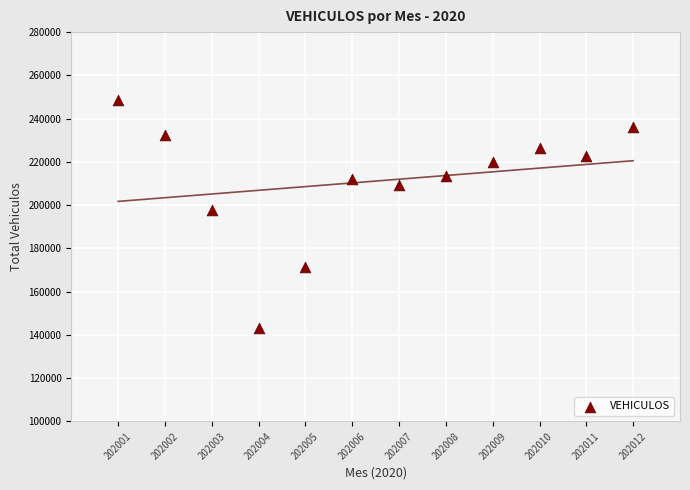

What Y value in the scatter plot is closest to 195868?

197980